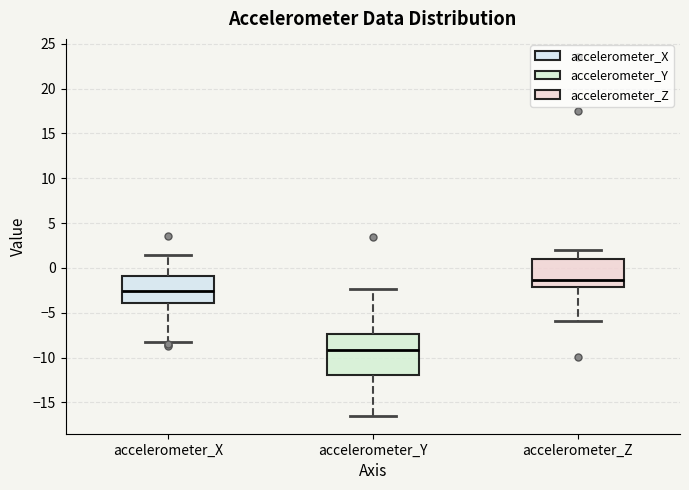

Comparing the boxes themselves (not the whiskers), which one is the tallest?

accelerometer_Y